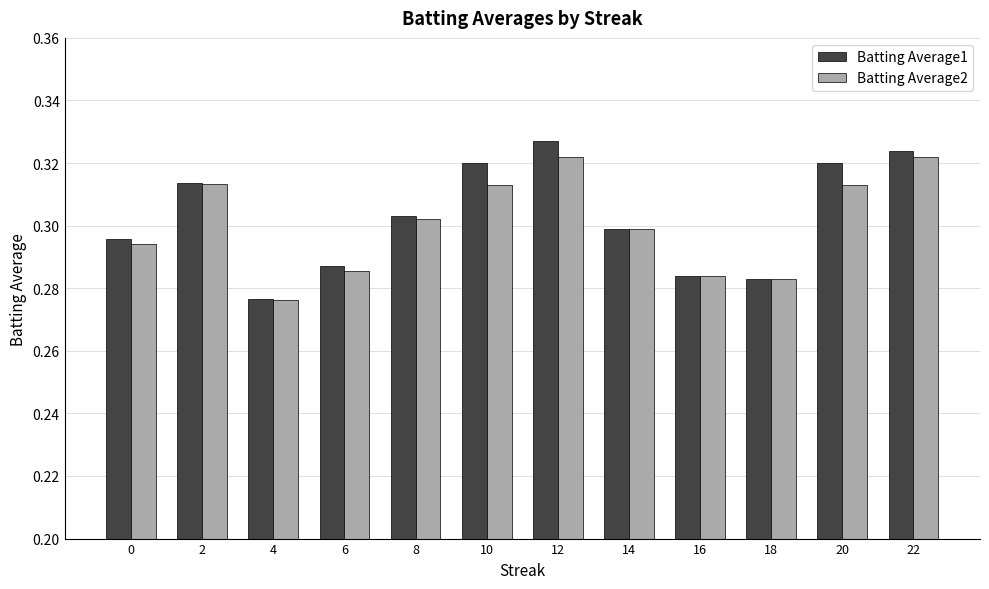

True or false: Batting Average2 has a value of 0.1 at 16.

False